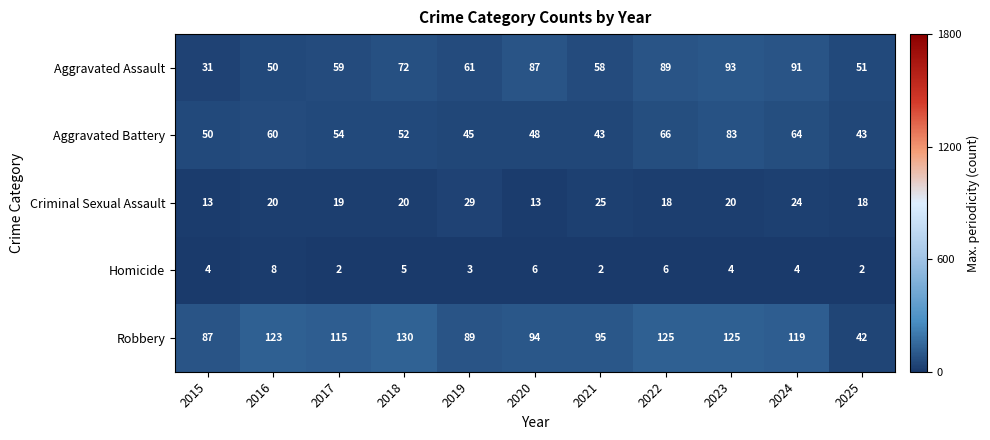

The Aggravated Assault series shows 32 at 2021. True or false?

False